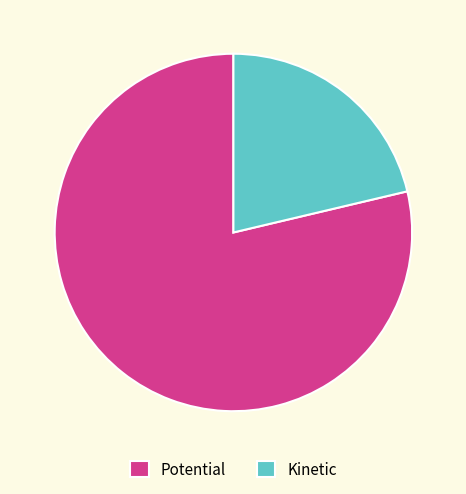

What is the ratio of the value at Kinetic to the value at Potential?

0.3